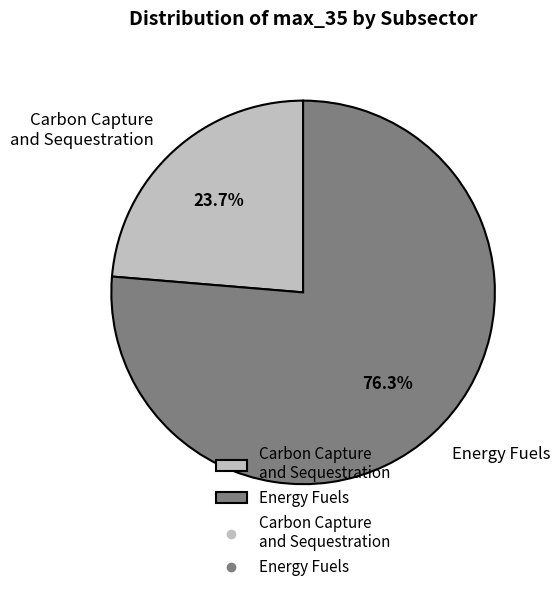

Which slice is the largest?

Energy Fuels